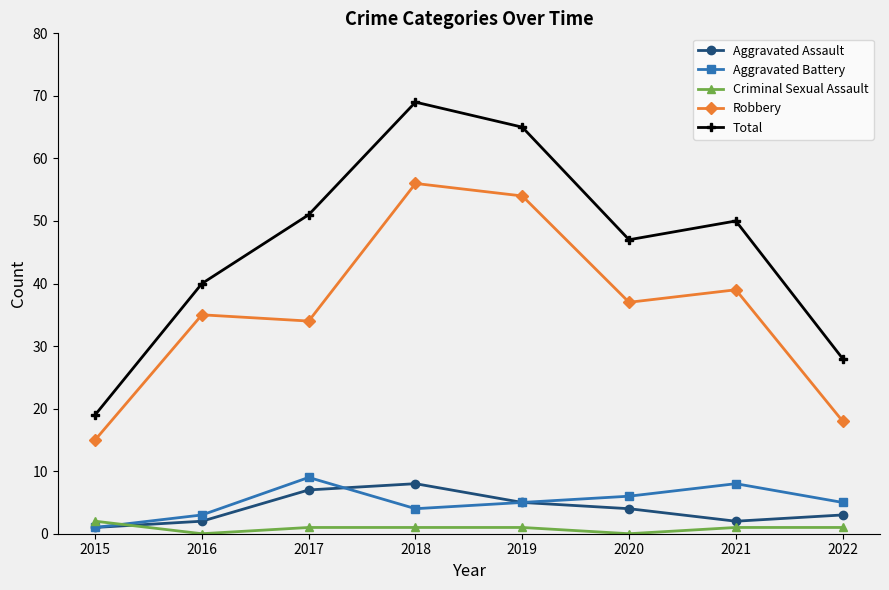

Does the chart display data point markers on the line(s)?

Yes